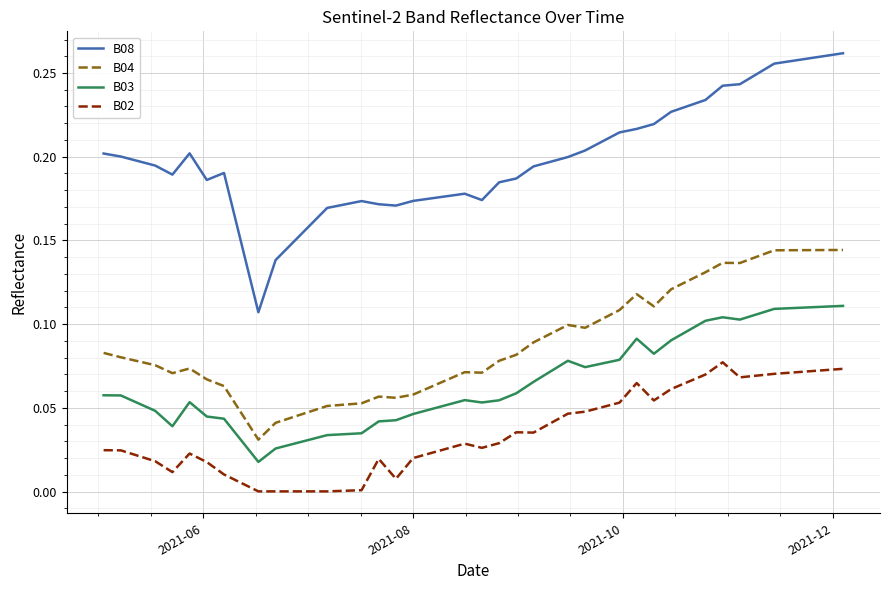

True or false: B03 and B08 intersect in this chart.

False